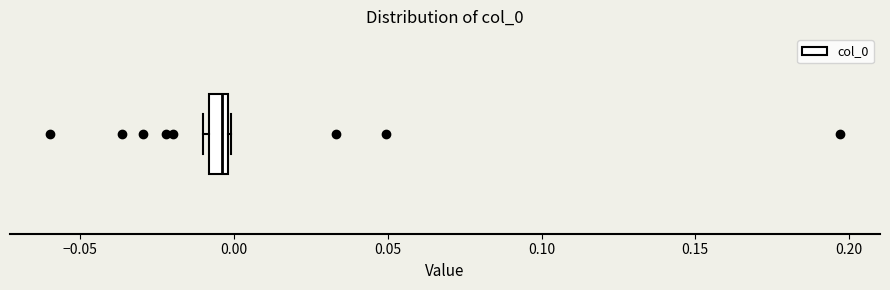

Where is the right edge of the box on the x-axis? The values are not printed on the chart, so give them approximately, as read against the axis.

0.000